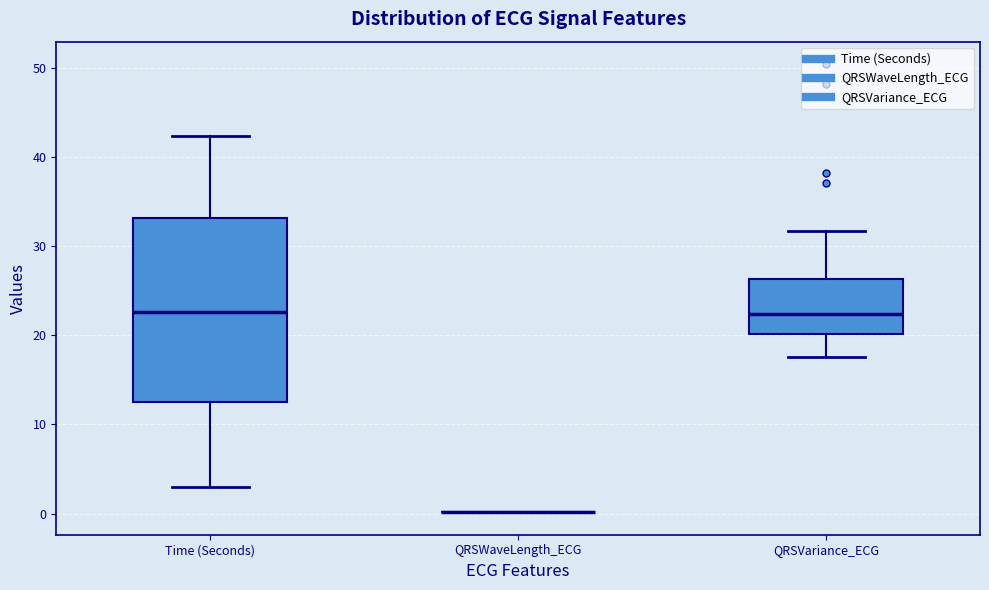

Reading left to right, transcribe this box plot: for each box, give where its median line is, the range the box spans, and where its two whiskers end, as read against the y-axis. The values are not printed on the chart, so give them approximately, as read against the axis.

Time (Seconds): median 23, box 12 to 33, whiskers 3 to 42
QRSWaveLength_ECG: box collapsed to a line at 0, whiskers 0 to 0
QRSVariance_ECG: median 22, box 20 to 26, whiskers 18 to 32